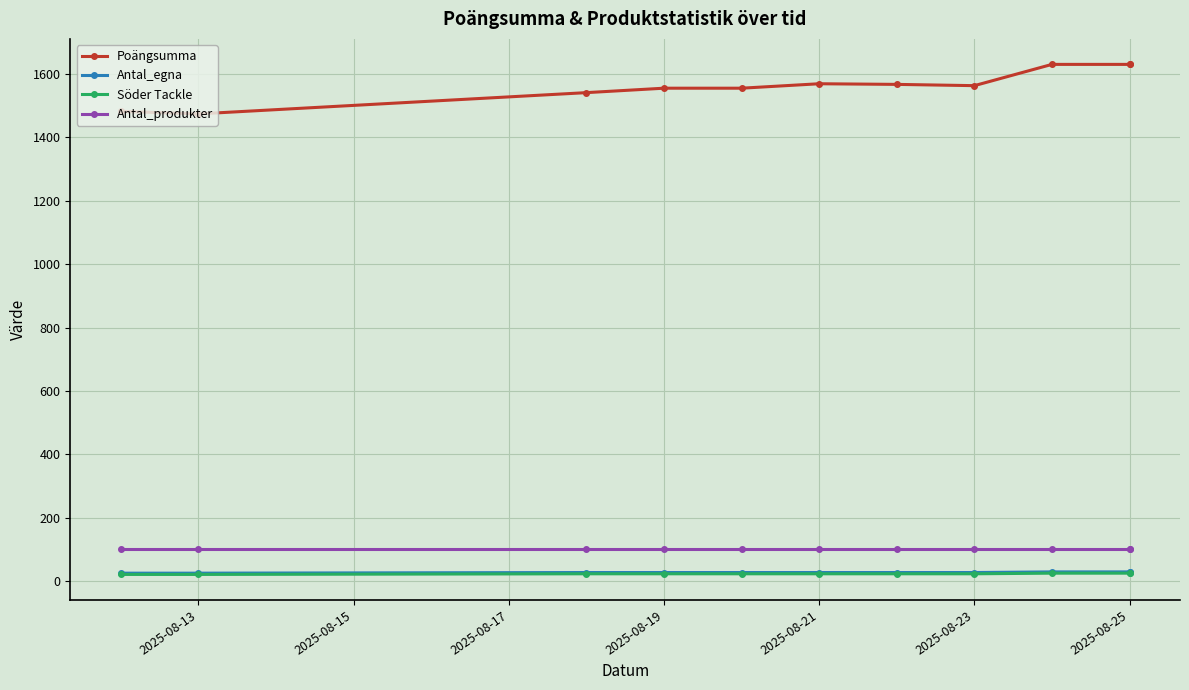

What are all the series names shown in the legend?

Poängsumma, Antal_egna, Söder Tackle, Antal_produkter